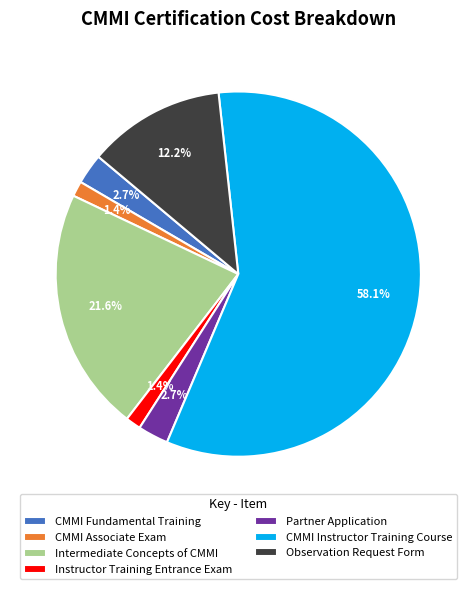

Is CMMI Fundamental Training the majority of the pie?

No